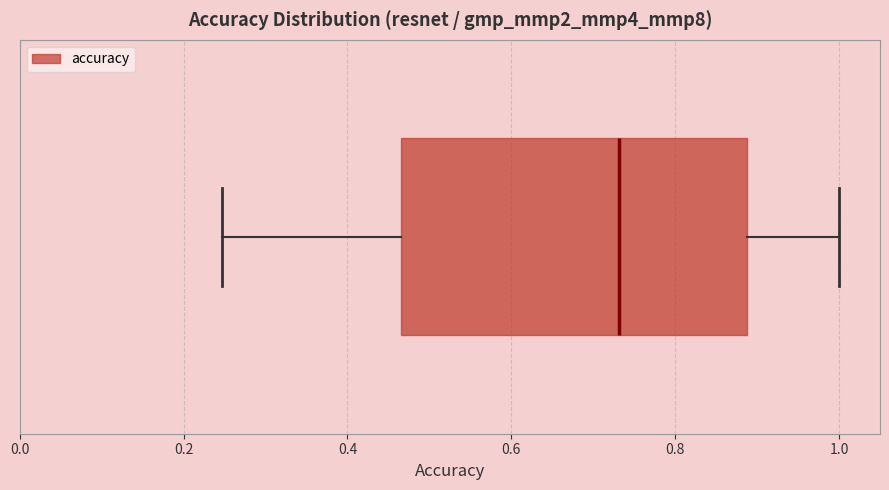

Read this box plot against the x-axis: the position of the median line, the range covered by the box, and the ends of both whiskers. The values are not printed on the chart, so give them approximately, as read against the axis.

median 0.74, box 0.46 to 0.88, whiskers 0.24 to 1.00